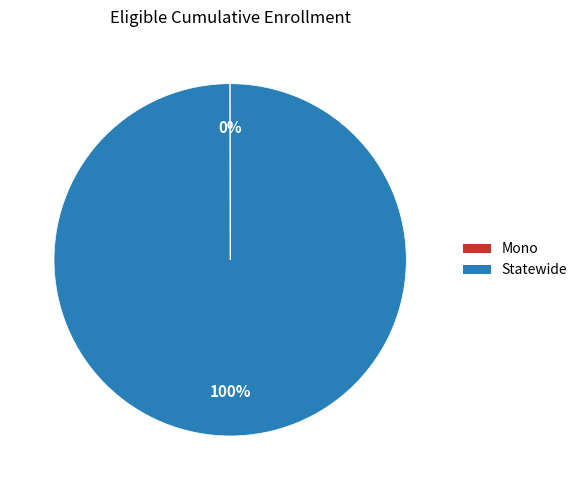

Does Statewide represent more than half of the total?

Yes